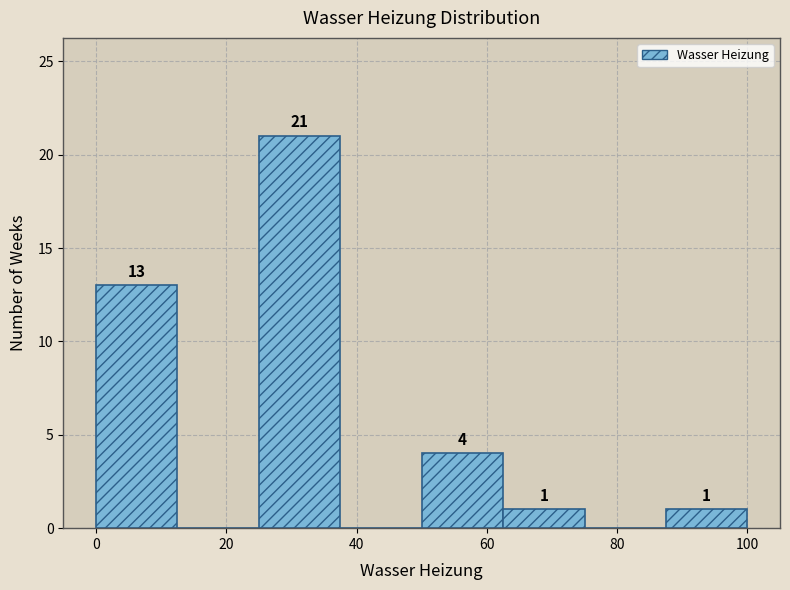

Over which range of the x-axis is the bar tallest?

25.0 to 37.5